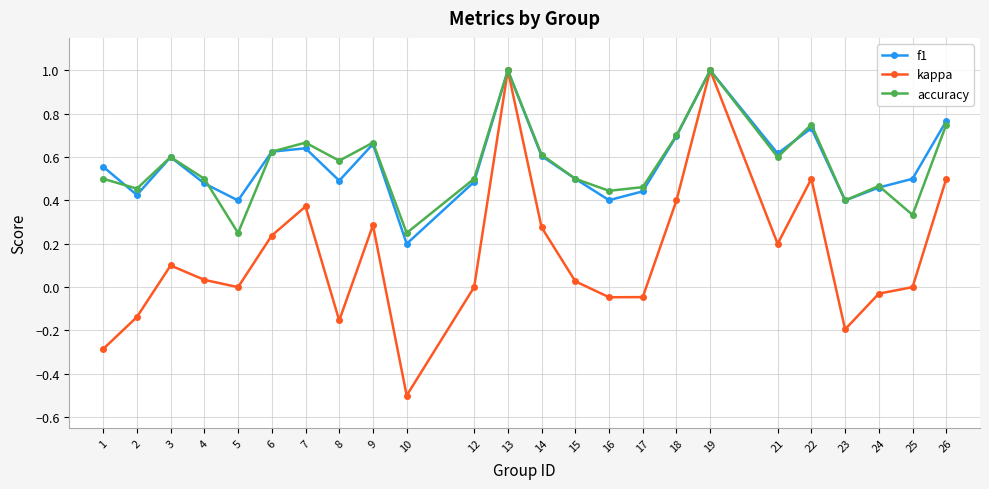

How many accuracy values are between 0 and 1?

24